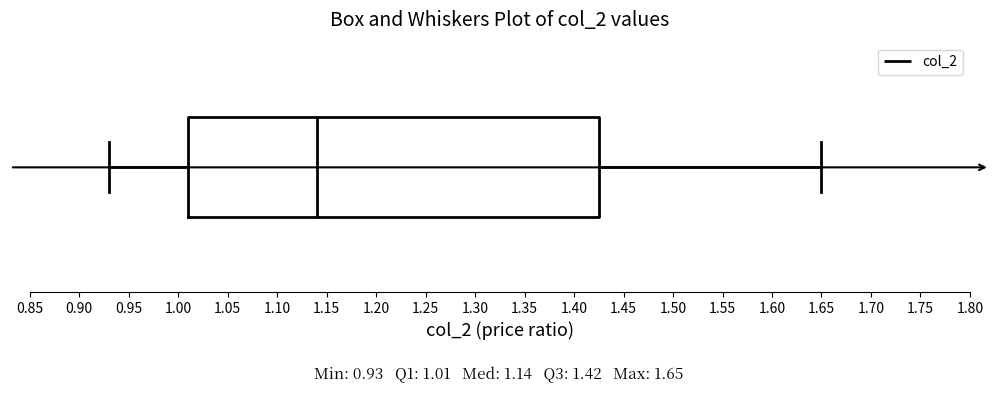

Where does the left whisker of the box end on the x-axis? The values are not printed on the chart, so give them approximately, as read against the axis.

0.930